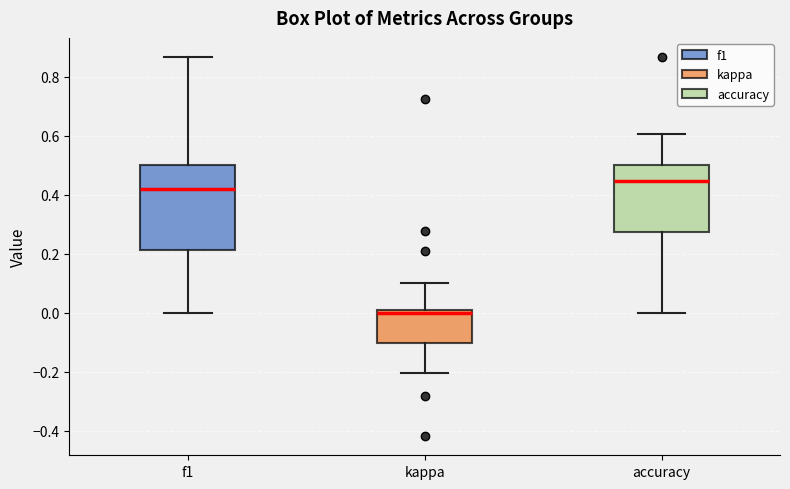

Reading left to right, transcribe this box plot: for each box, give where its median line is, the range the box spans, and where its two whiskers end, as read against the y-axis. The values are not printed on the chart, so give them approximately, as read against the axis.

f1: median 0.42, box 0.22 to 0.50, whiskers 0.00 to 0.86
kappa: median 0.00 (just below the box's upper edge), box -0.10 to 0.00, whiskers -0.20 to 0.10
accuracy: median 0.44, box 0.28 to 0.50, whiskers 0.00 to 0.60